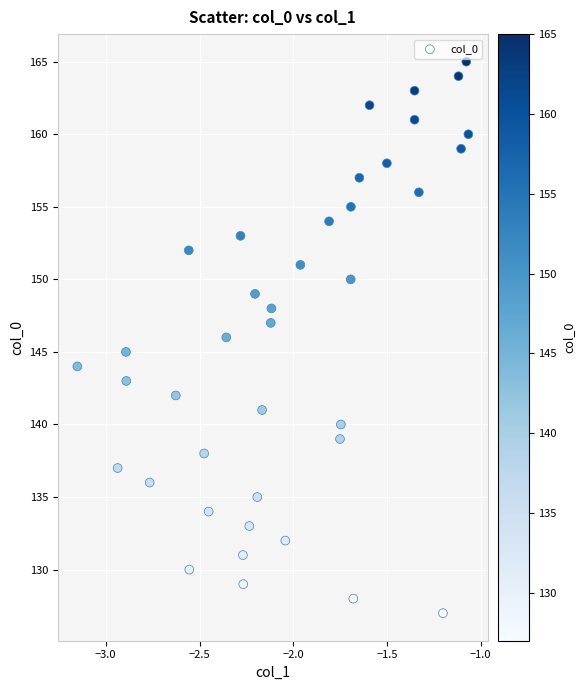

What is the range of Y values (max minus min)?

38